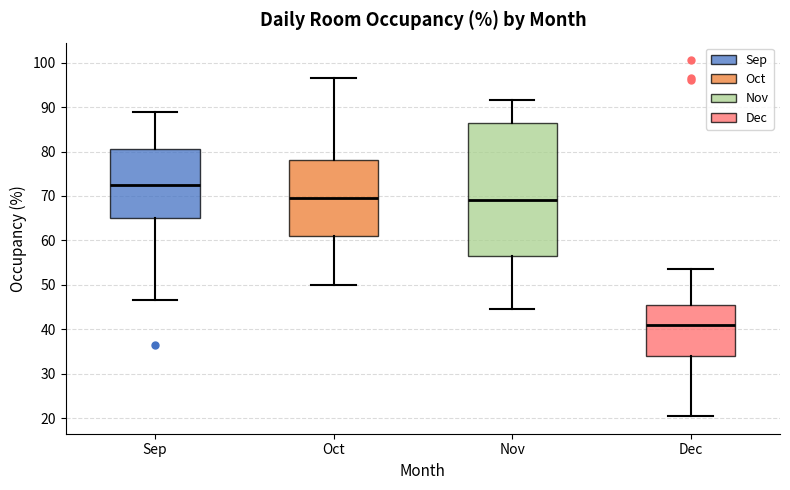

Reading left to right, transcribe this box plot: for each box, give where its median line is, the range the box spans, and where its two whiskers end, as read against the y-axis. The values are not printed on the chart, so give them approximately, as read against the axis.

Sep: median 73, box 65 to 81, whiskers 47 to 89
Oct: median 70, box 61 to 78, whiskers 50 to 97
Nov: median 69, box 57 to 87, whiskers 45 to 92
Dec: median 41, box 34 to 46, whiskers 21 to 54